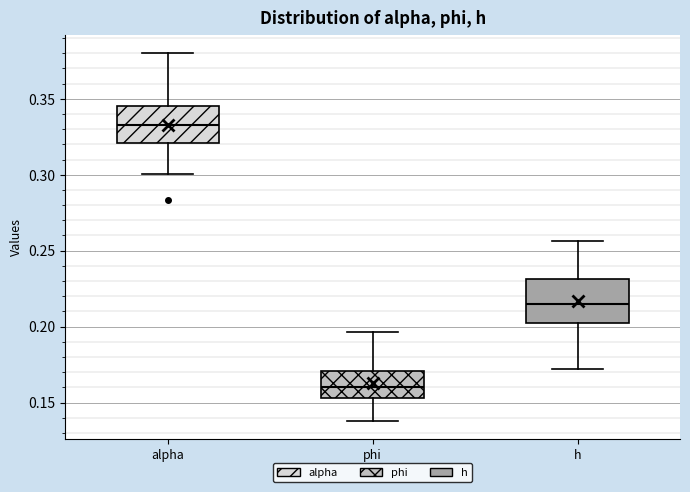

Reading left to right, transcribe this box plot: for each box, give where its median line is, the range the box spans, and where its two whiskers end, as read against the y-axis. The values are not printed on the chart, so give them approximately, as read against the axis.

alpha: median 0.335, box 0.320 to 0.345, whiskers 0.300 to 0.380
phi: median 0.160, box 0.155 to 0.170, whiskers 0.140 to 0.195
h: median 0.215, box 0.200 to 0.230, whiskers 0.170 to 0.255